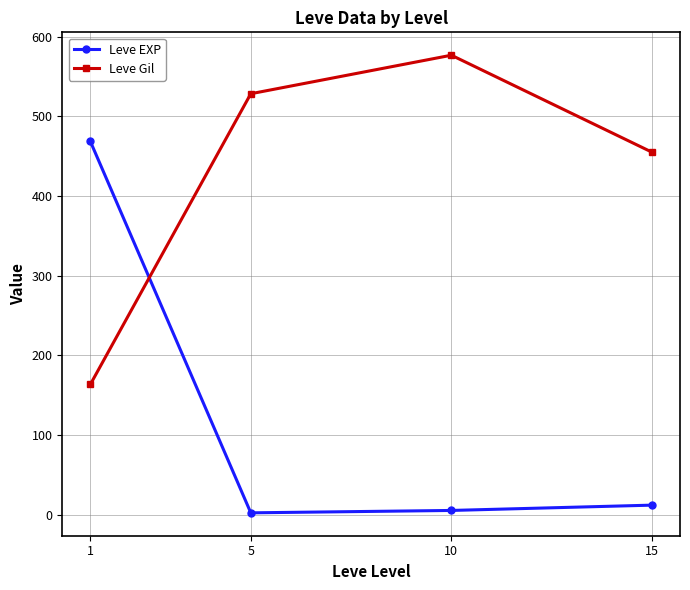

True or false: Leve EXP has a value of 12.0 at 15.

True